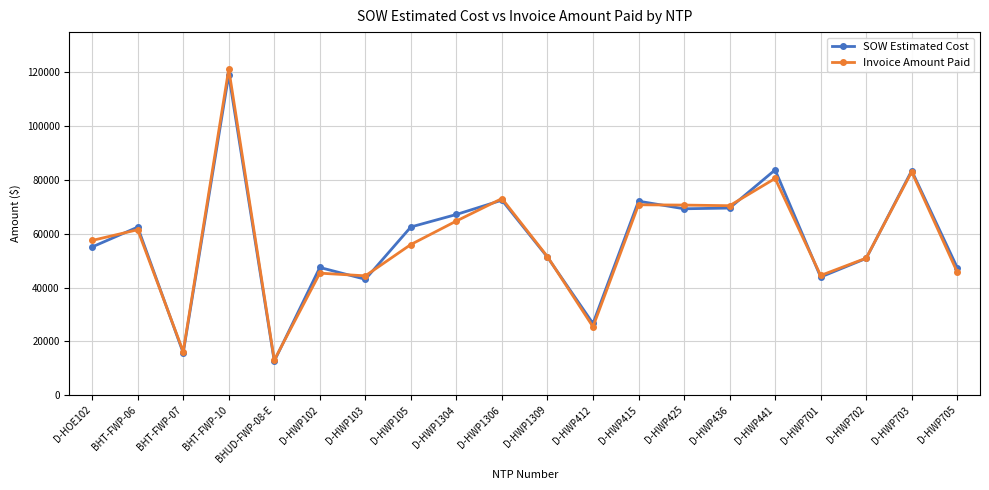

What is the label of the 5th point from the left?

BHUD-FWP-08-E